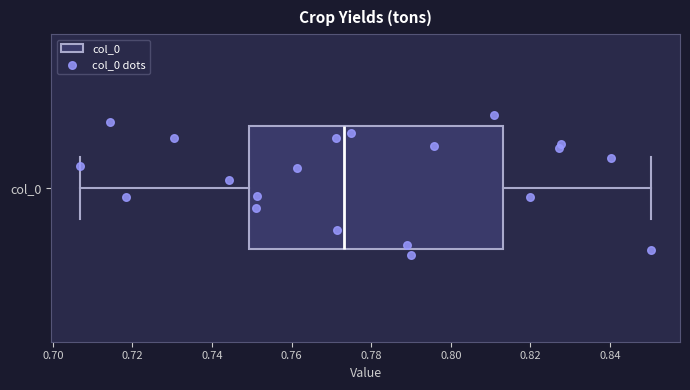

Where does the left whisker of the box for col_0 end on the x-axis? The values are not printed on the chart, so give them approximately, as read against the axis.

0.706